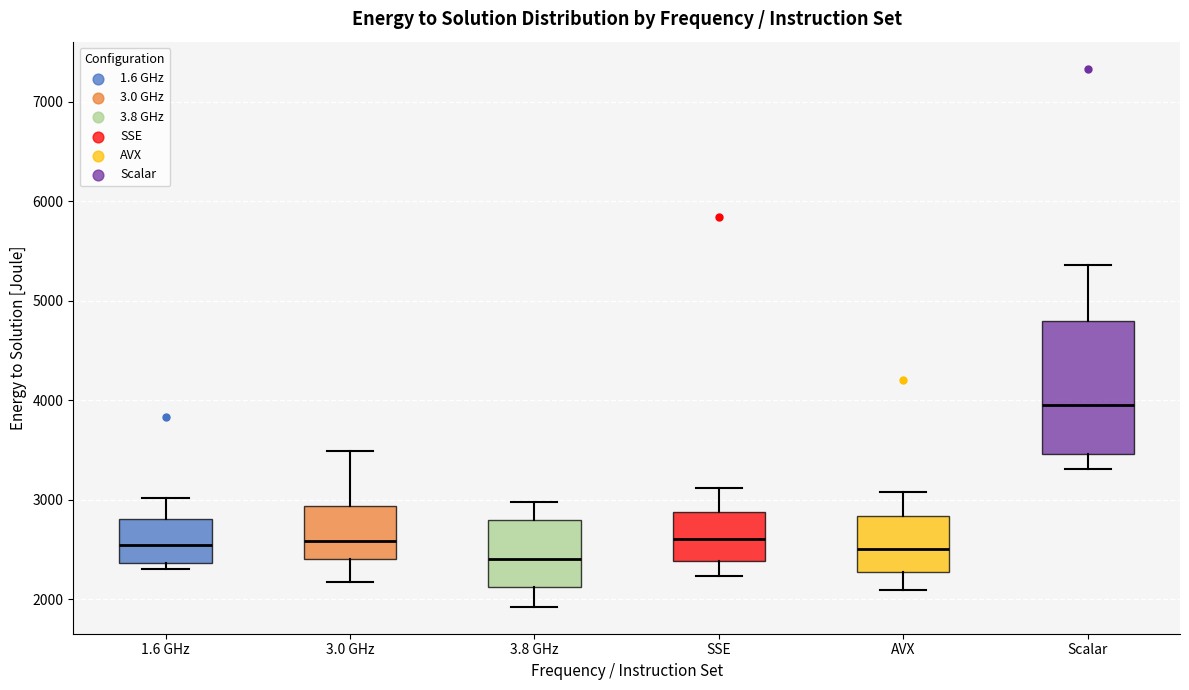

Reading left to right, transcribe this box plot: for each box, give where its median line is, the range the box spans, and where its two whiskers end, as read against the y-axis. The values are not printed on the chart, so give them approximately, as read against the axis.

1.6 GHz: median 2500, box 2400 to 2800, whiskers 2300 to 3000
3.0 GHz: median 2600, box 2400 to 2900, whiskers 2200 to 3500
3.8 GHz: median 2400, box 2100 to 2800, whiskers 1900 to 3000
SSE: median 2600, box 2400 to 2900, whiskers 2200 to 3100
AVX: median 2500, box 2300 to 2800, whiskers 2100 to 3100
Scalar: median 4000, box 3500 to 4800, whiskers 3300 to 5400